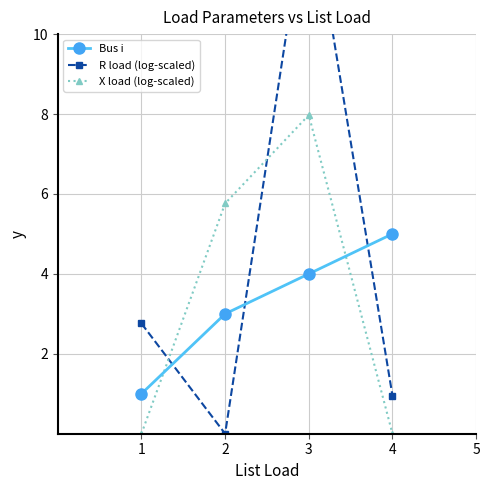

Is it true that R load (log-scaled) equals 1.3 at 4?

False